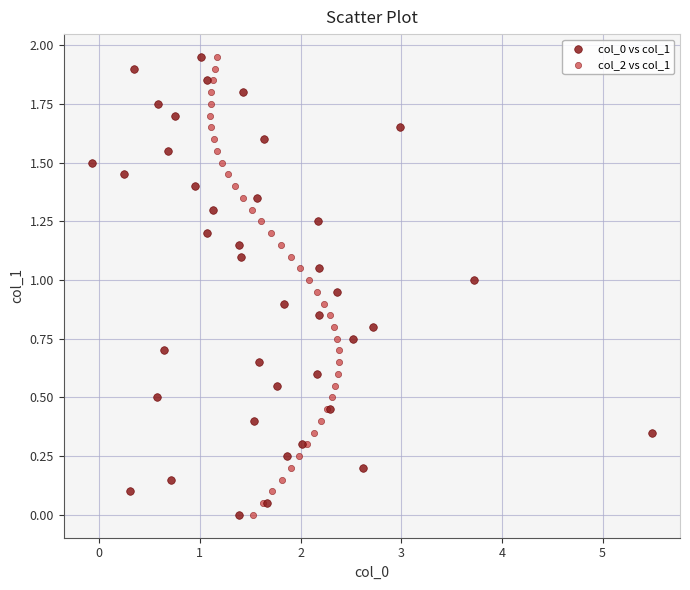

What are all the series names shown in the legend?

col_0 vs col_1, col_2 vs col_1